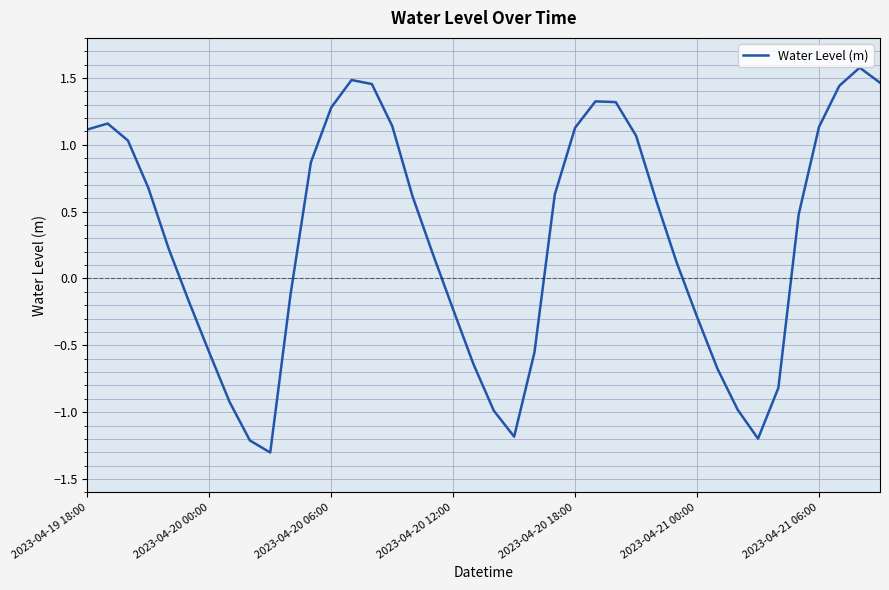

What is the minimum value shown in the chart?

-1.3